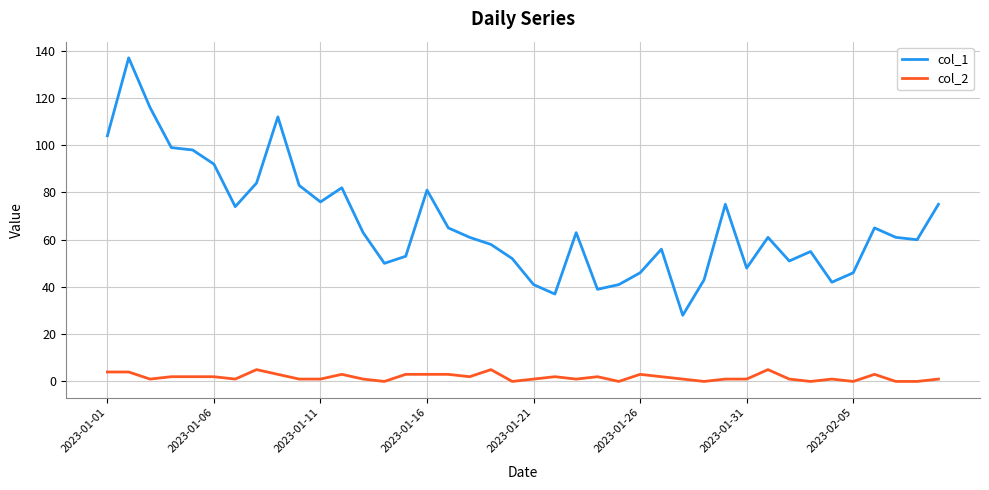

What is the maximum value shown in the chart?

137